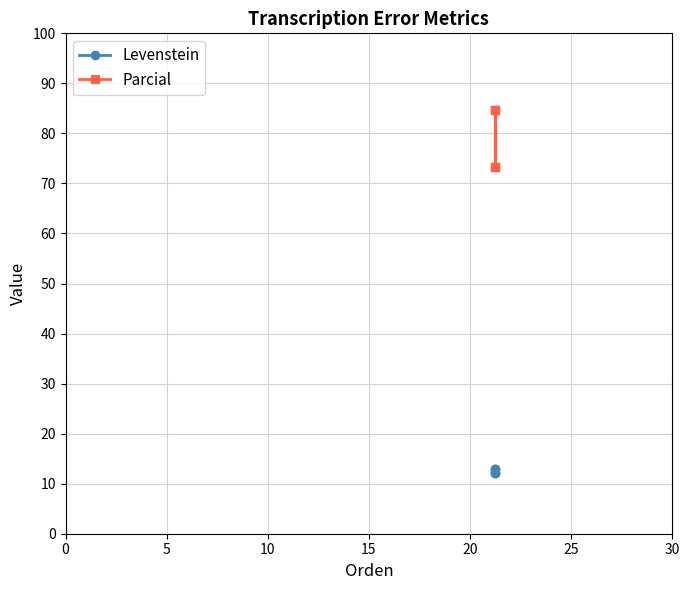

Which series has the largest range (max minus min)?

Parcial